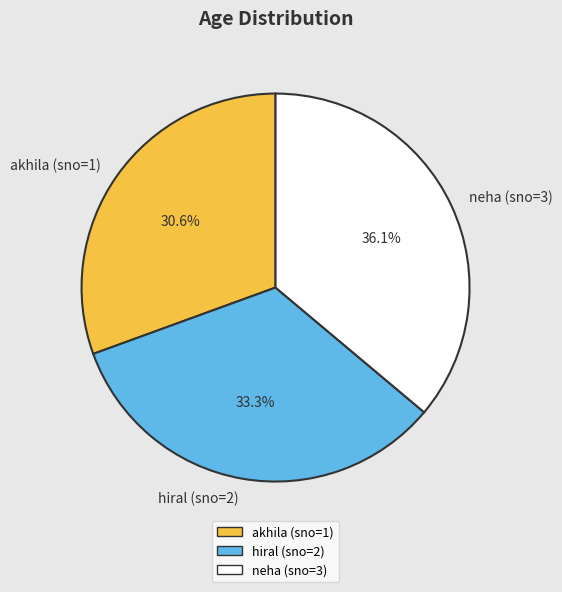

To the nearest percent, what is the average slice percentage?

33%